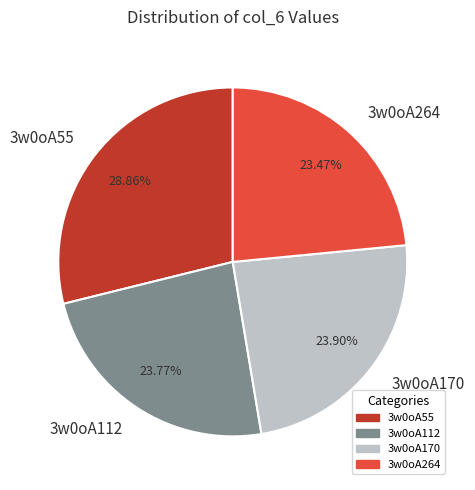

To the nearest percent, what is the average slice percentage?

25%